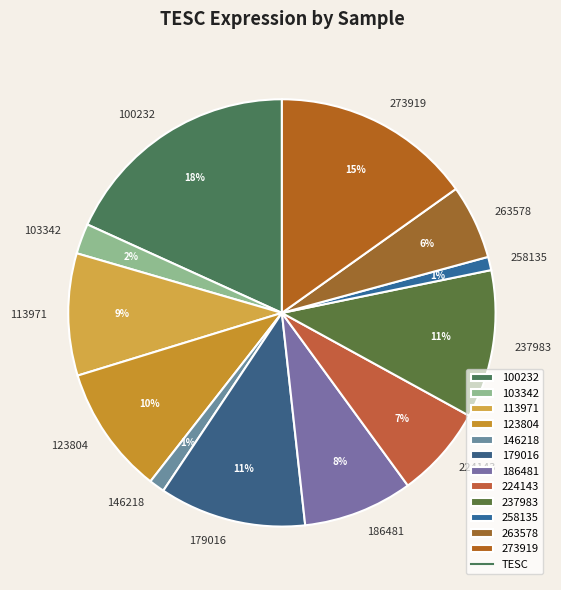

How many slices are in this pie chart?

12